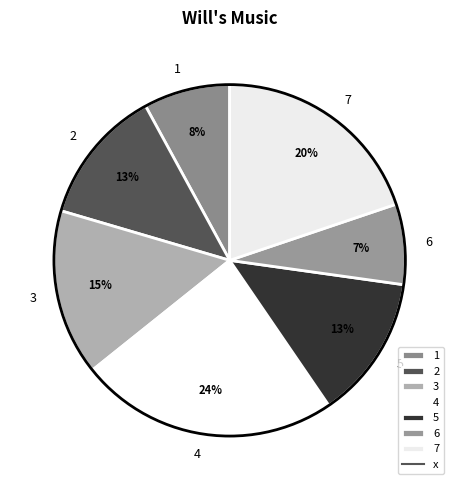

Is it true that 1 is 8% of the pie?

True